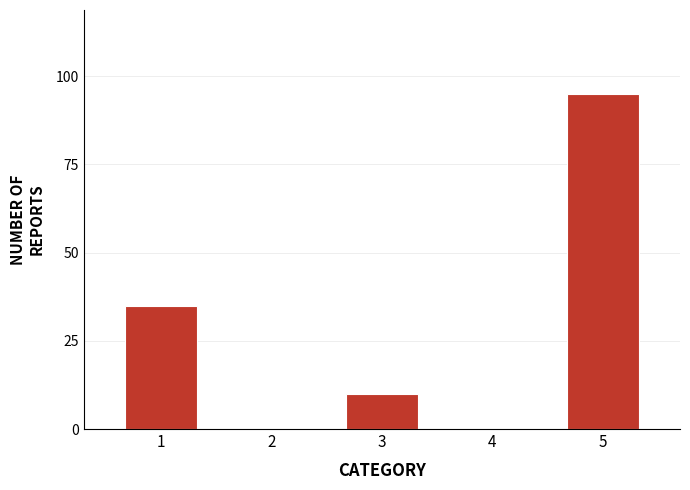

Reading left to right, extract all data points from this chart.

1=35	2=0	3=10	4=0	5=95